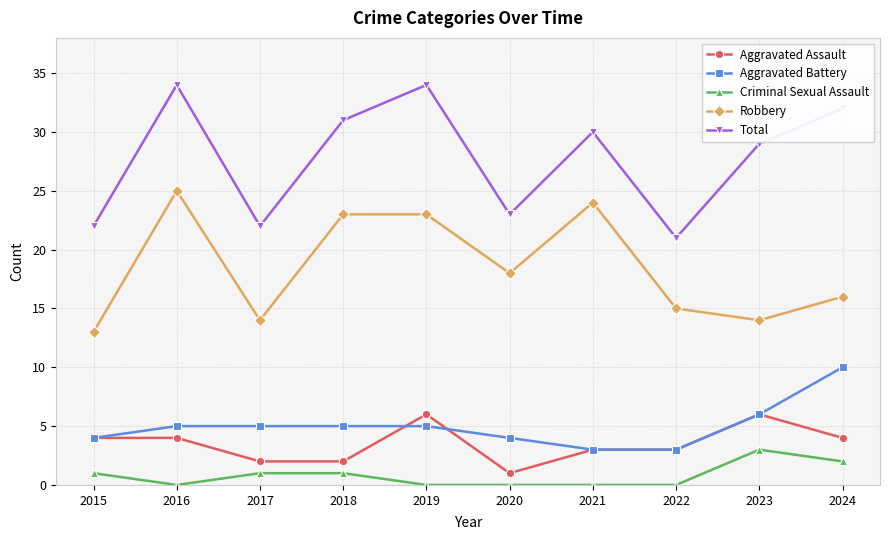

True or false: Criminal Sexual Assault has more than 0 points higher than both neighbors.

True